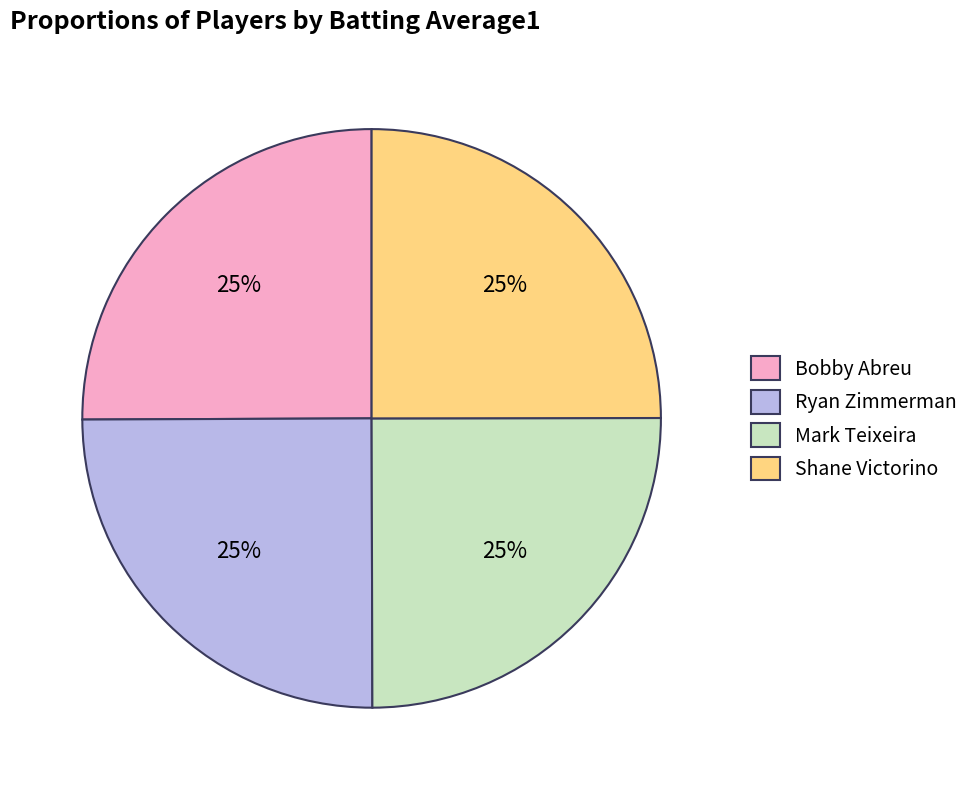

Does Mark Teixeira account for over 50% of the chart?

No